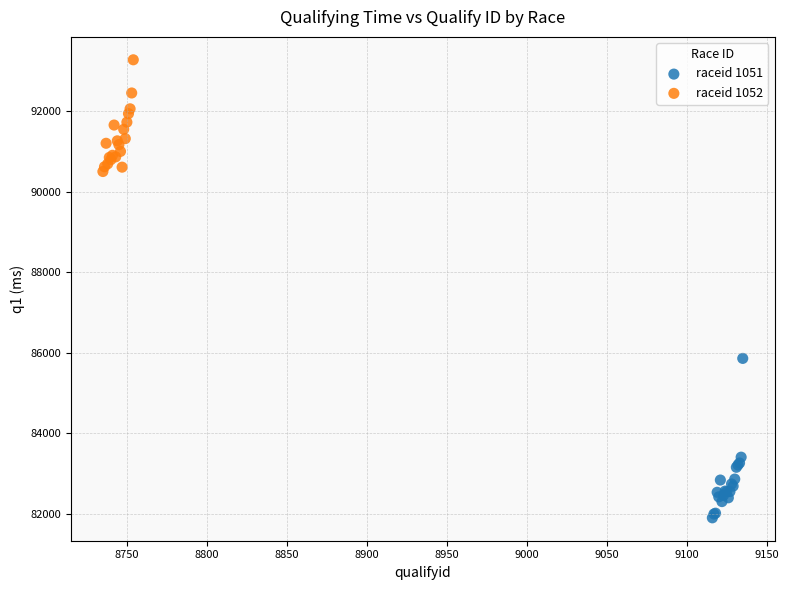

Which series contains the lowest Y value?

raceid 1051